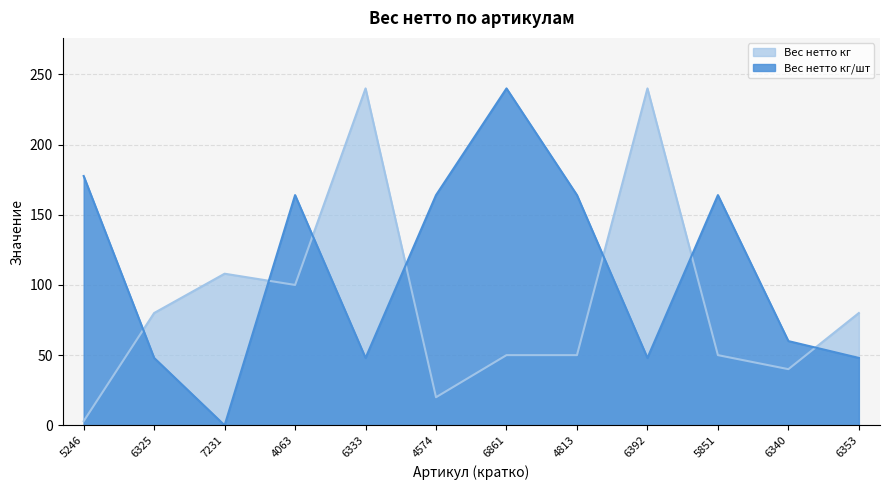

What is the average value of the Вес нетто кг series?

88.4